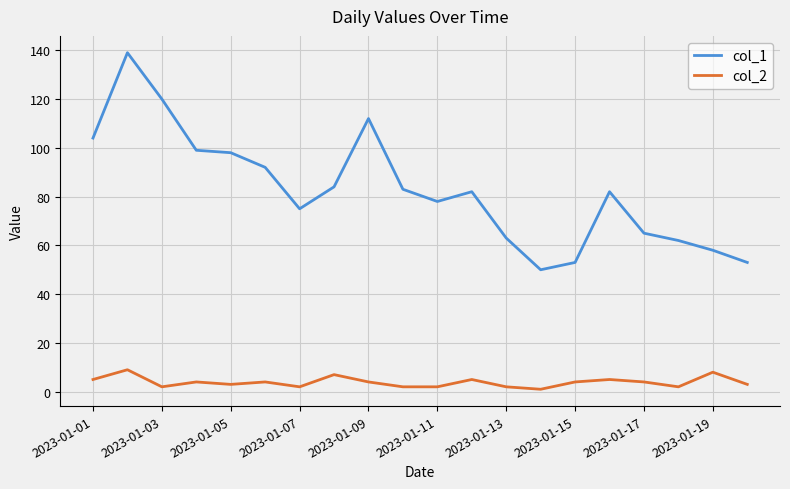

Count the col_2 values in the range 2 to 5.

16